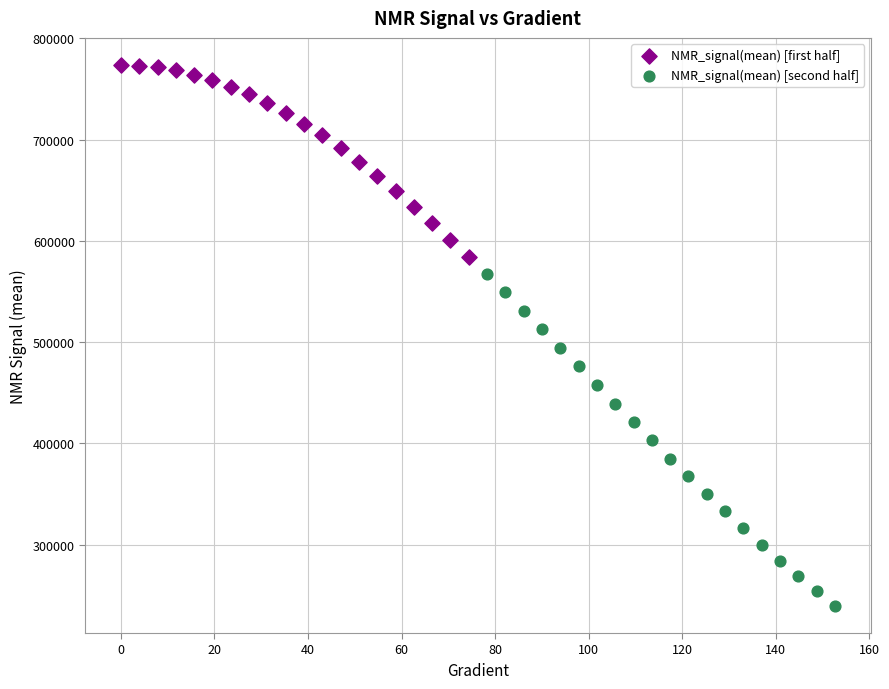

Which series reaches the maximum Y coordinate?

NMR_signal(mean) [first half]